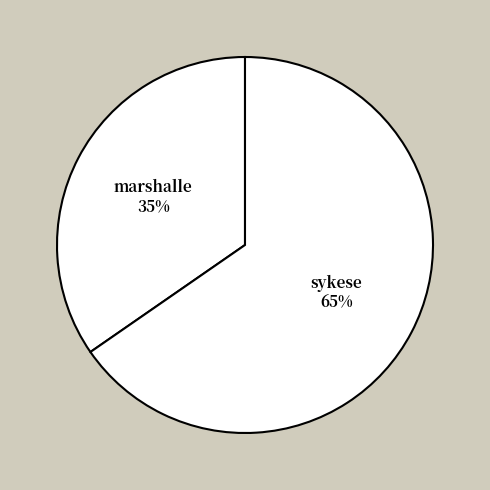

Is the sum of marshalle and sykese greater than half?

Yes